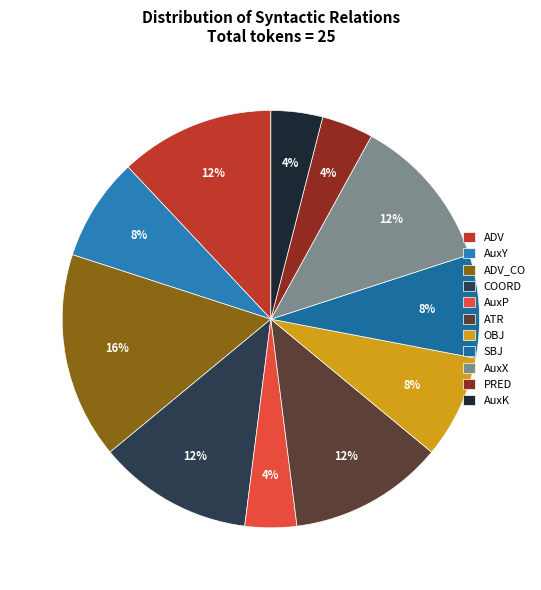

Count the number of slices in the pie.

11